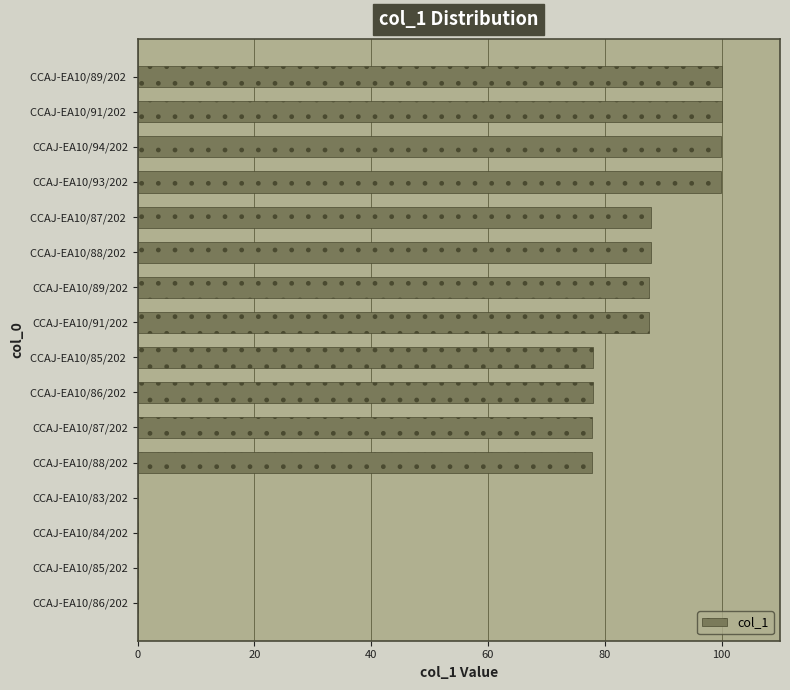

Are the bars horizontal?

Yes